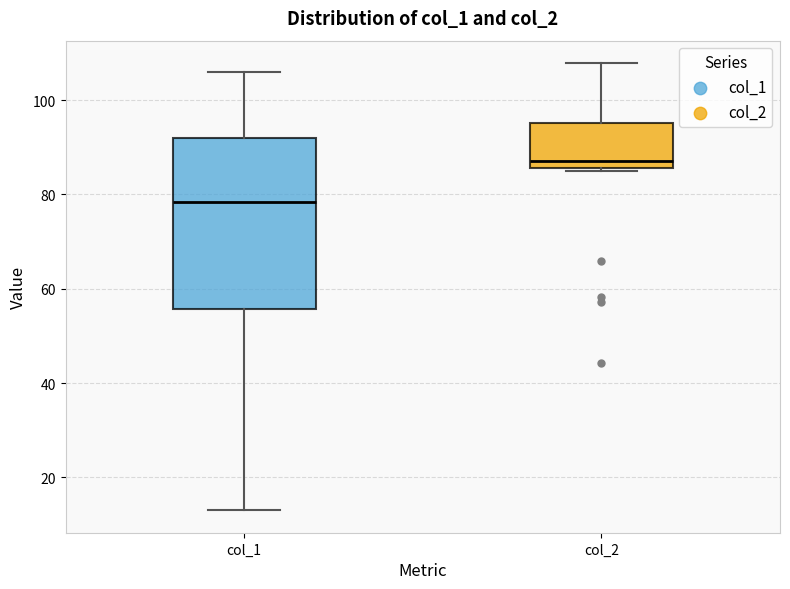

Reading left to right, read every box against the y-axis: the position of its median line, the range the box covers, and the ends of its whiskers. The values are not printed on the chart, so give them approximately, as read against the axis.

col_1: median 78, box 56 to 92, whiskers 14 to 106
col_2: median 88, box 86 to 96, whiskers 84 to 108